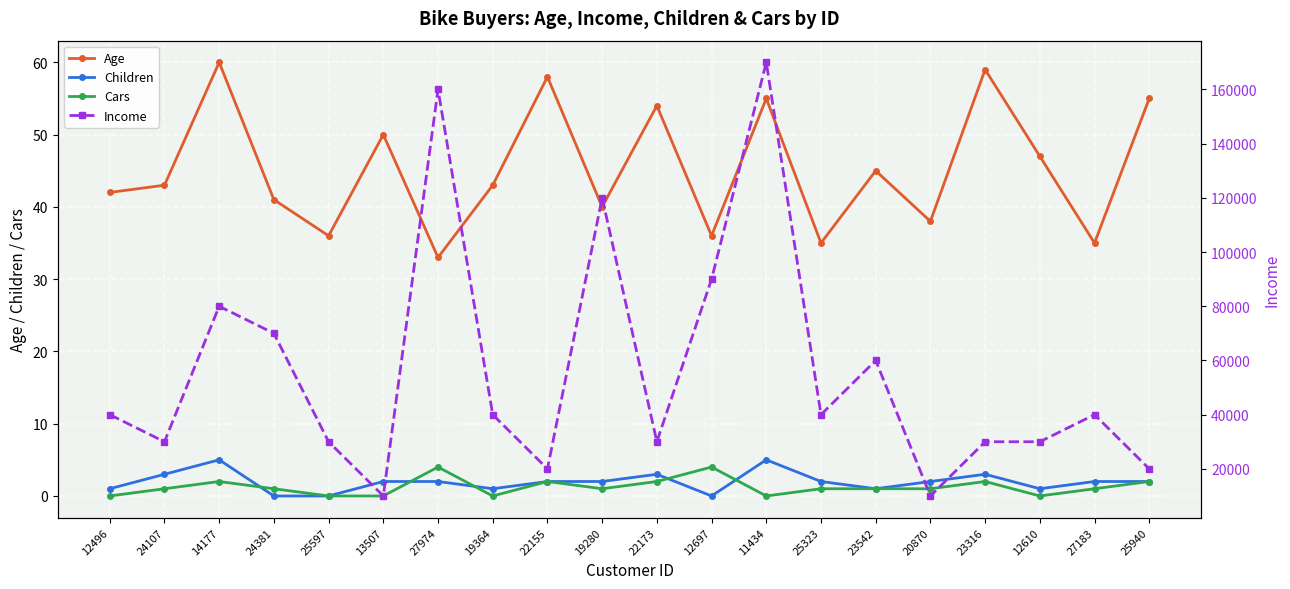

At which label does Income first exceed 40000?

14177